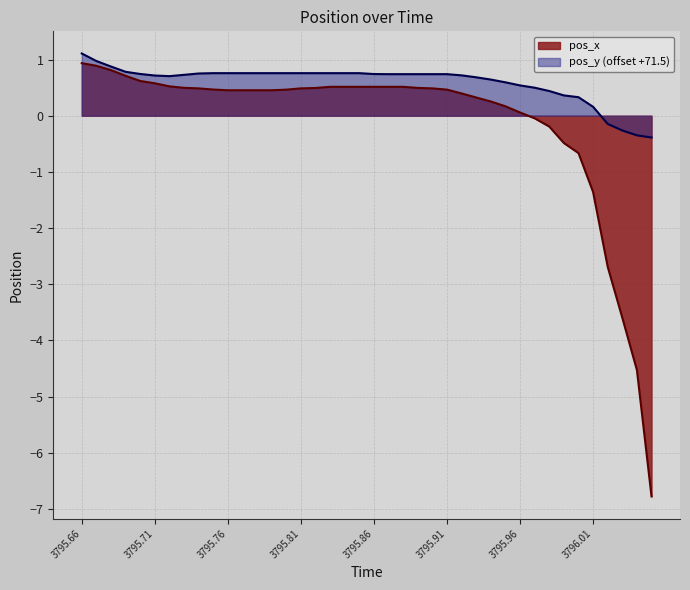

What is the difference between the maximum and minimum values in the pos_x series?

7.7